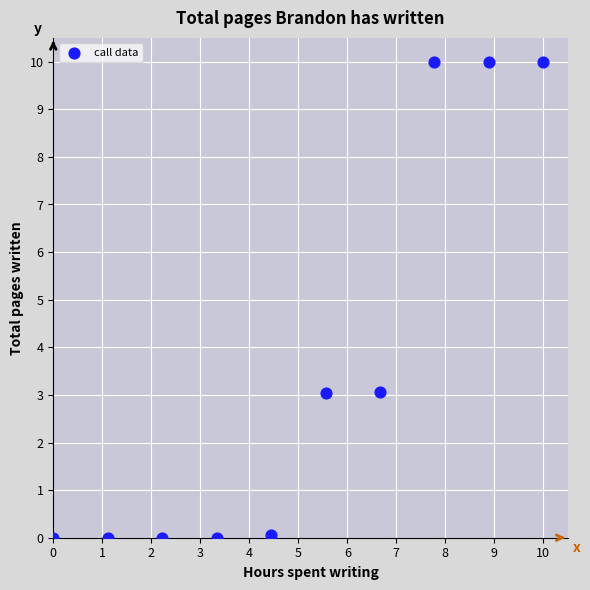

What is the range of Y values (max minus min)?

10.0